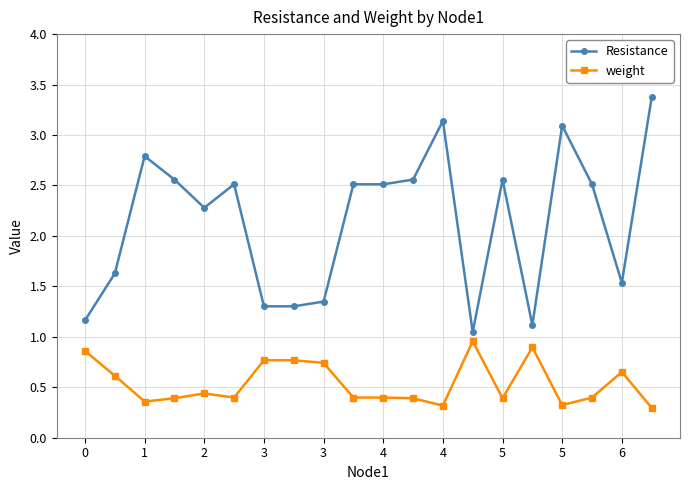

What is the sum of all Resistance values?

42.8